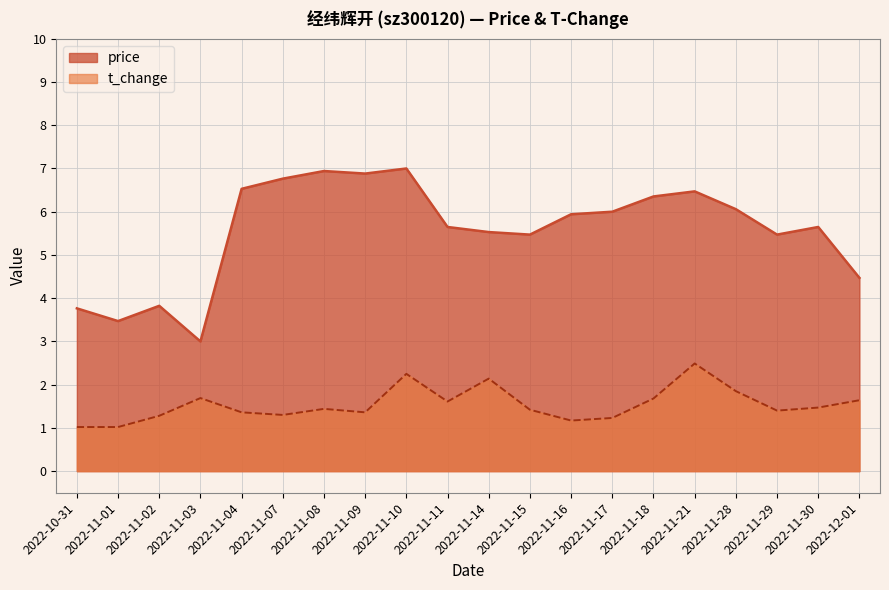

Reading left to right, list all the values displayed in this chart.

price: 3.8	3.5	3.8	3.0	6.5	6.8	6.9	6.9	7.0	5.6	5.5	5.5	5.9	6.0	6.4	6.5	6.1	5.5	5.6	4.5
t_change: 1.0	1.0	1.3	1.7	1.4	1.3	1.4	1.4	2.2	1.6	2.1	1.4	1.2	1.2	1.7	2.5	1.9	1.4	1.5	1.6